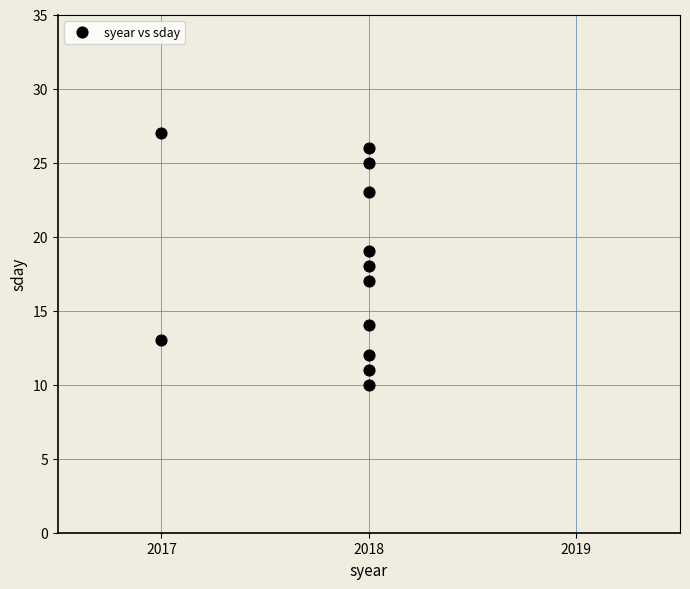

What is the range of Y values (max minus min)?

17